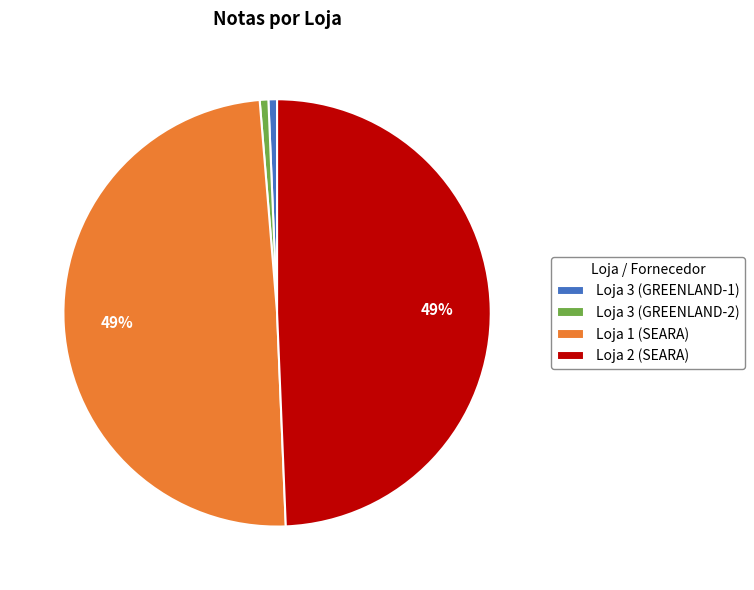

Is there any slice that represents more than half of the pie?

No